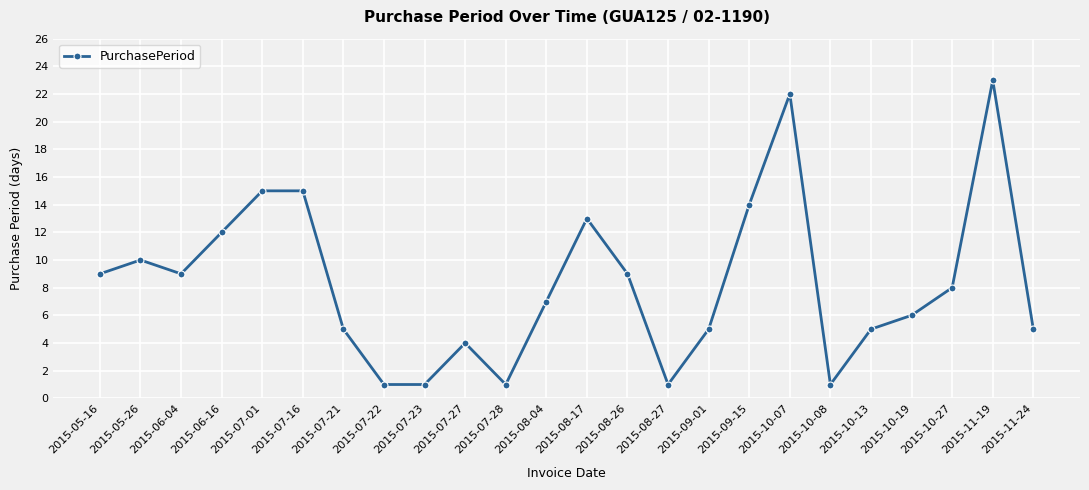

Reading left to right, extract all data points from this chart.

9	10	9	12	15	15	5	1	1	4	1	7	13	9	1	5	14	22	1	5	6	8	23	5